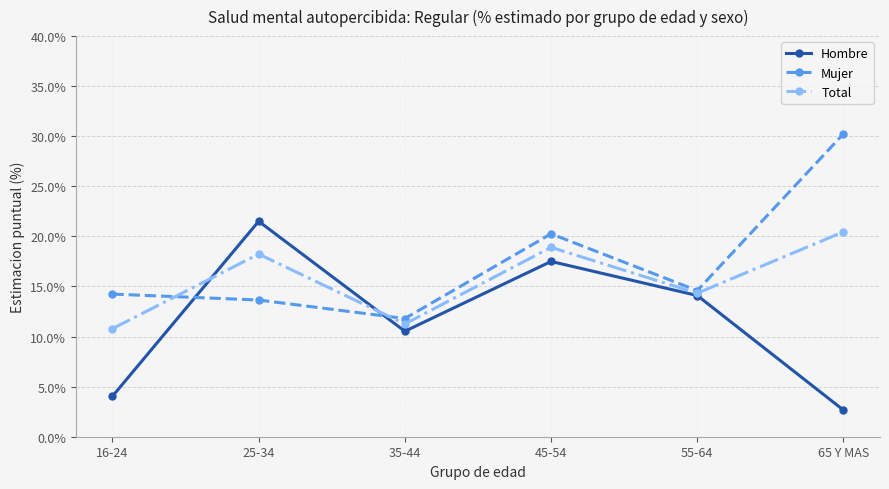

How many interior local valleys does the Total series have?

2